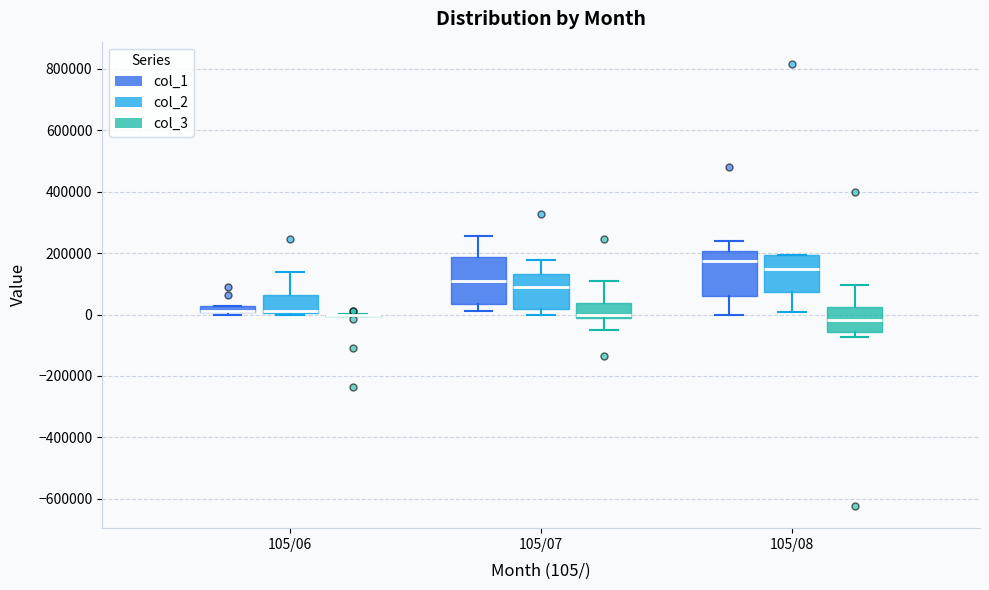

Where is the lower edge of the box for 105/07 (col_2) on the y-axis? The values are not printed on the chart, so give them approximately, as read against the axis.

20000